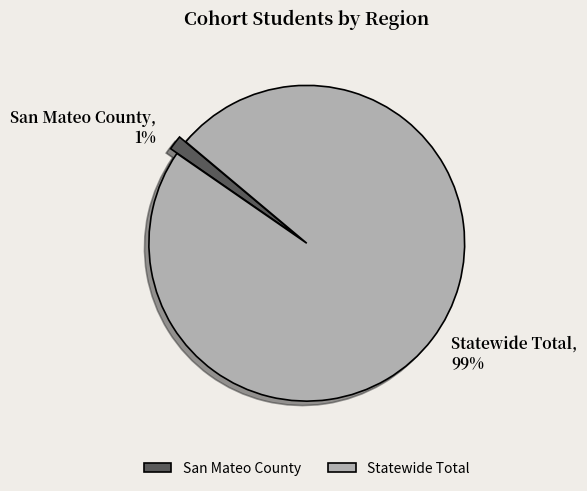

Which category has the biggest portion of the pie?

Statewide Total